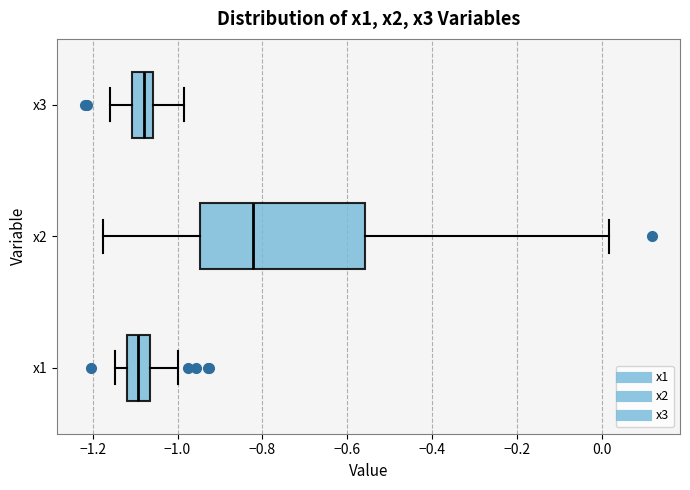

Reading bottom to top, read every box against the x-axis: the position of its median line, the range the box covers, and the ends of its whiskers. The values are not printed on the chart, so give them approximately, as read against the axis.

x1: median -1.10, box -1.12 to -1.06, whiskers -1.14 to -1.00
x2: median -0.82, box -0.94 to -0.56, whiskers -1.18 to 0.02
x3: median -1.08, box -1.10 to -1.06, whiskers -1.16 to -0.98